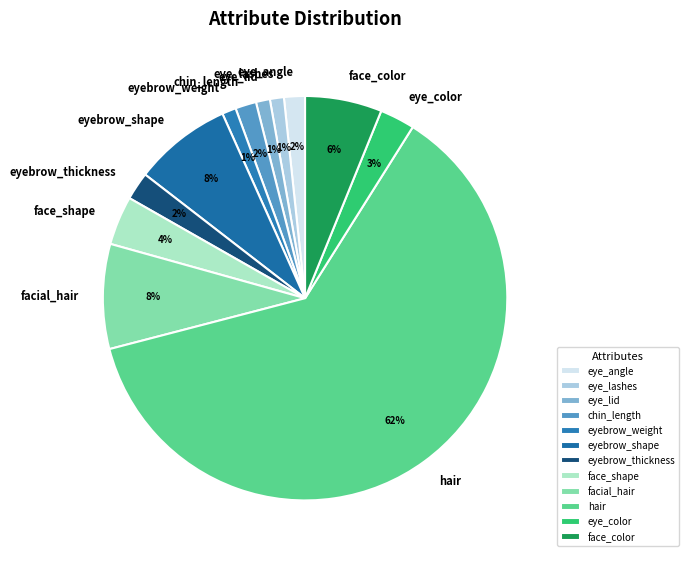

To the nearest percent, what is the difference between the largest and smallest slice percentages?

61%